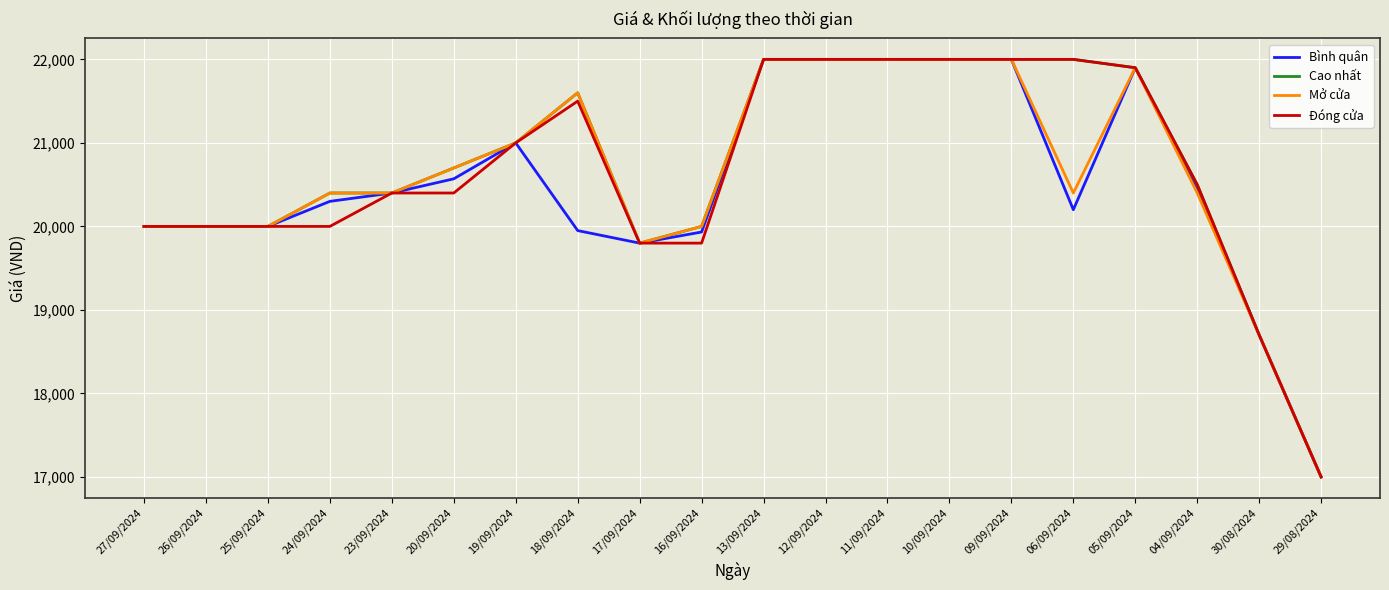

Count the number of categories in the chart.

20